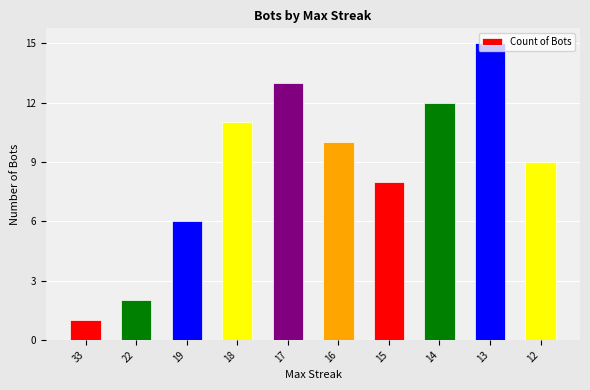

What is the difference between the values at 33 and 16?

9